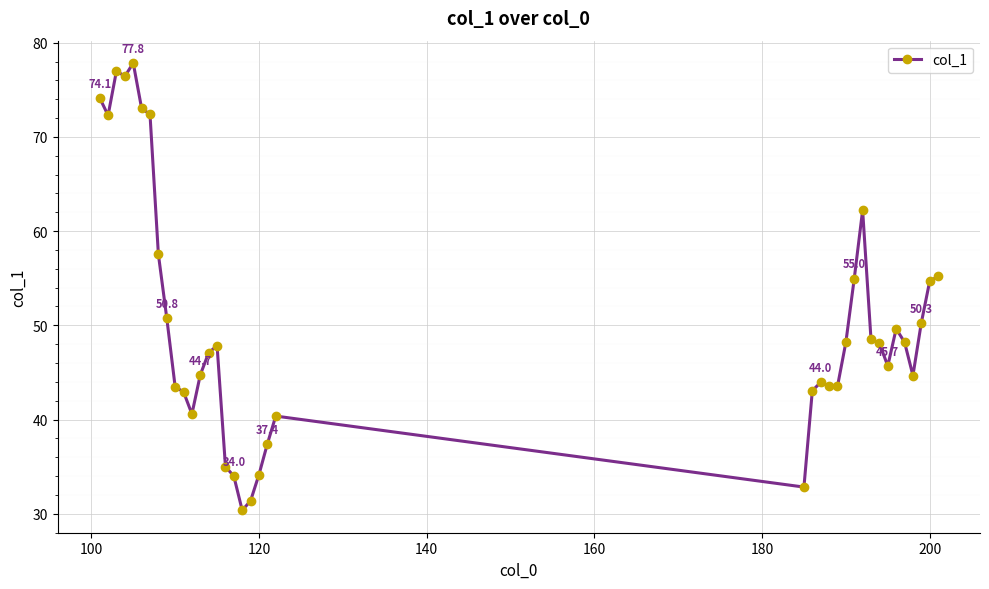

What is the value of the 21st point from the left?

37.4